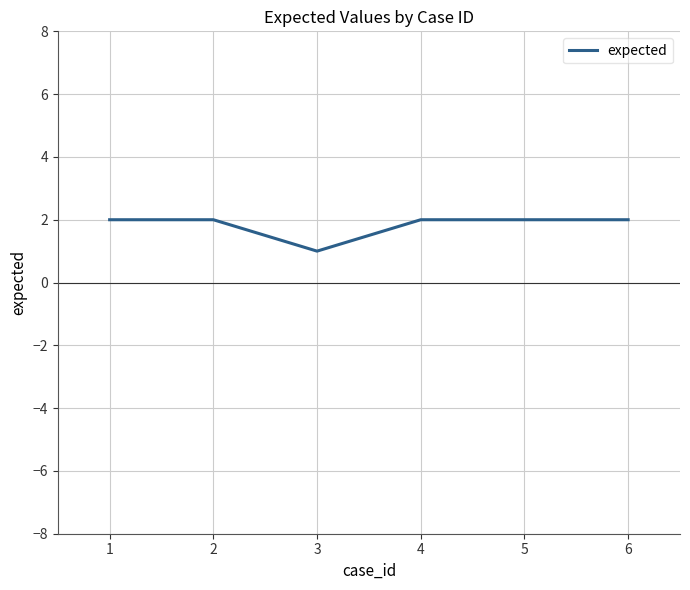

Which category has the lowest value across all series?

3